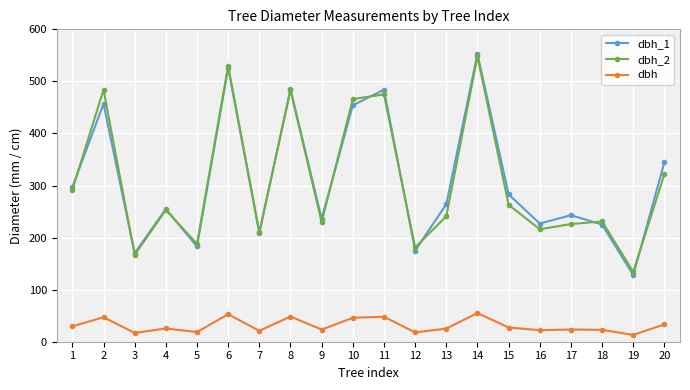

True or false: dbh_2 has a value of 134.0 at 19.

True